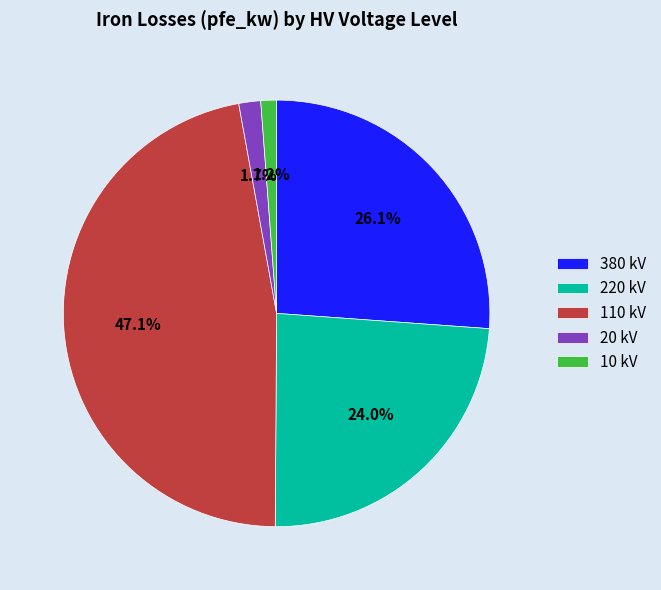

Between 110 kV and 220 kV, which is larger?

110 kV